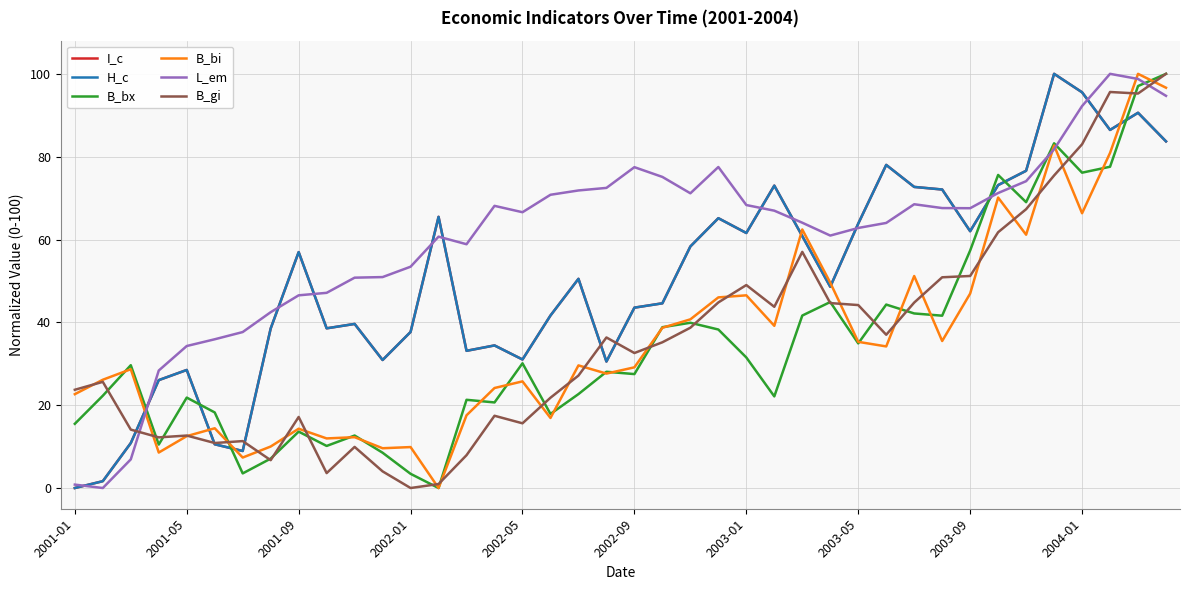

After their last crossing, which series has the higher values: L_em or B_gi?

B_gi